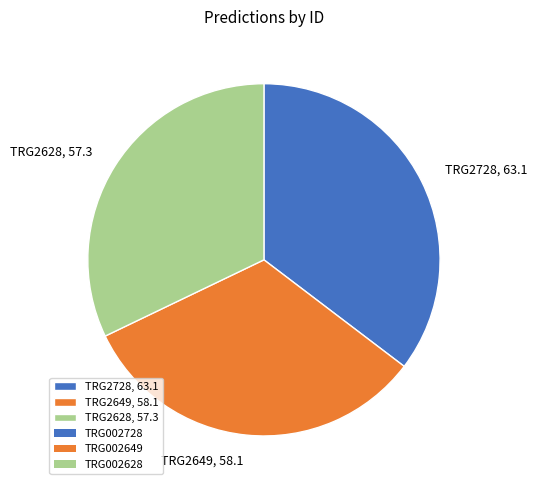

Combined, do TRG2649, 58.1 and TRG2628, 57.3 account for over 50%?

Yes